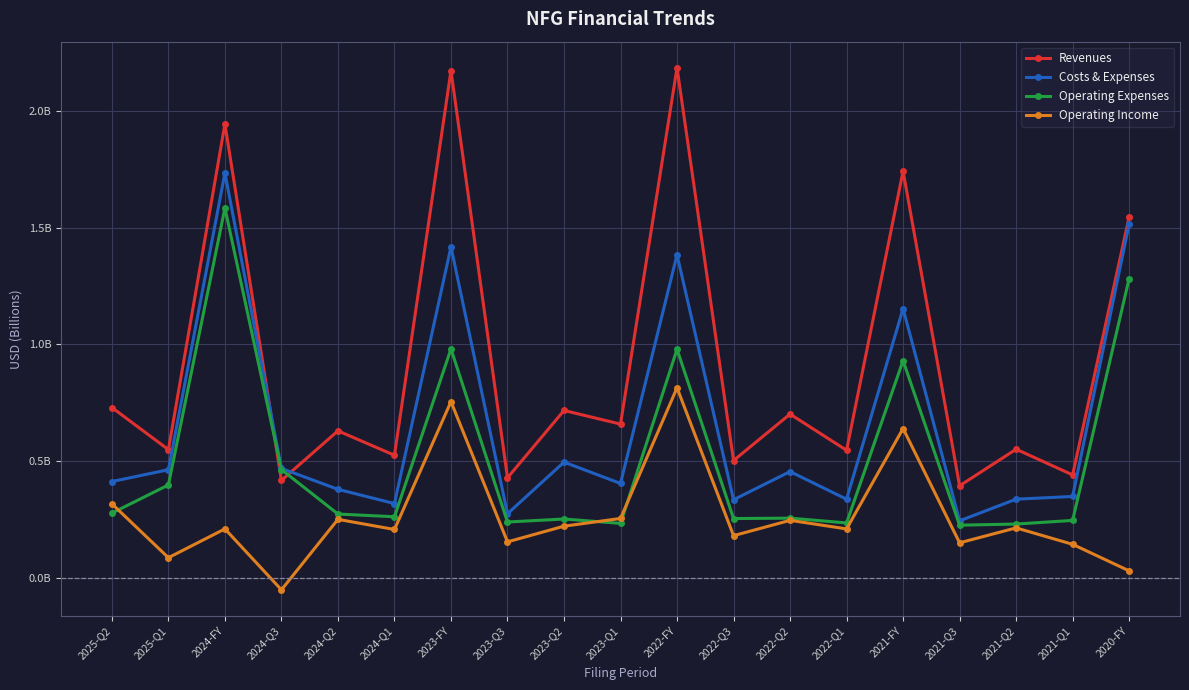

True or false: Revenues has more than 1 interior local peaks.

True